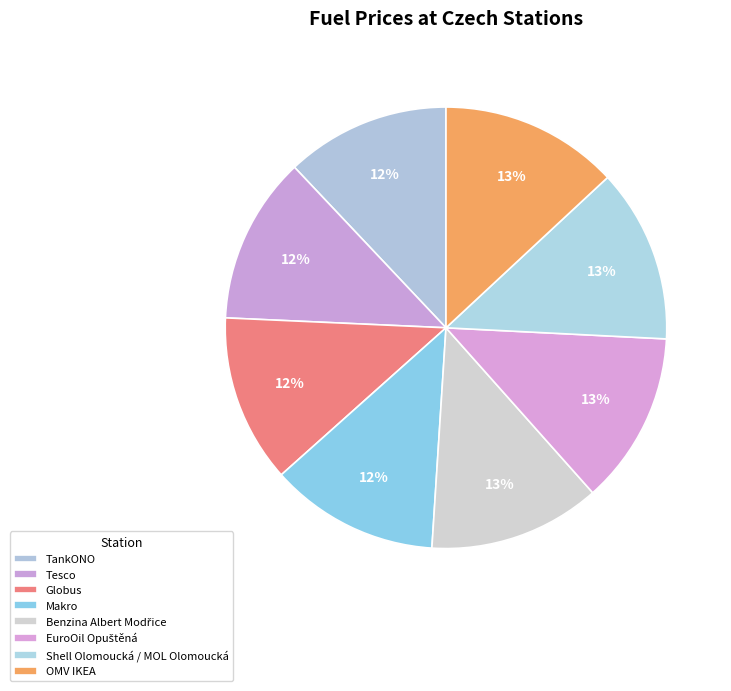

What is the smallest slice in the pie chart?

TankONO